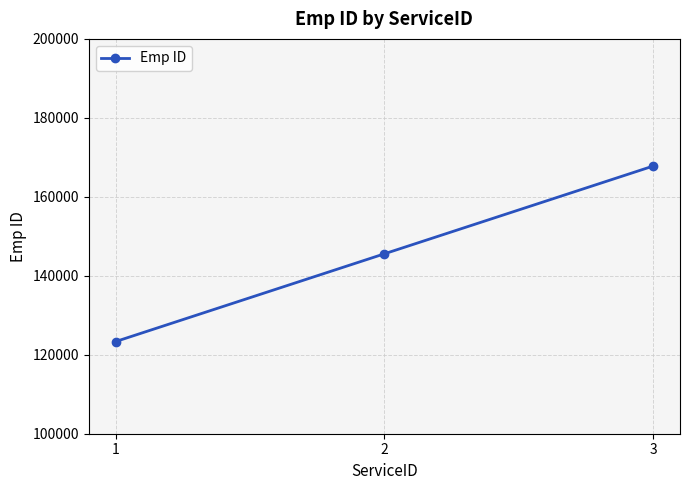

What is the ratio of the value at 3 to the value at 2?

1.2